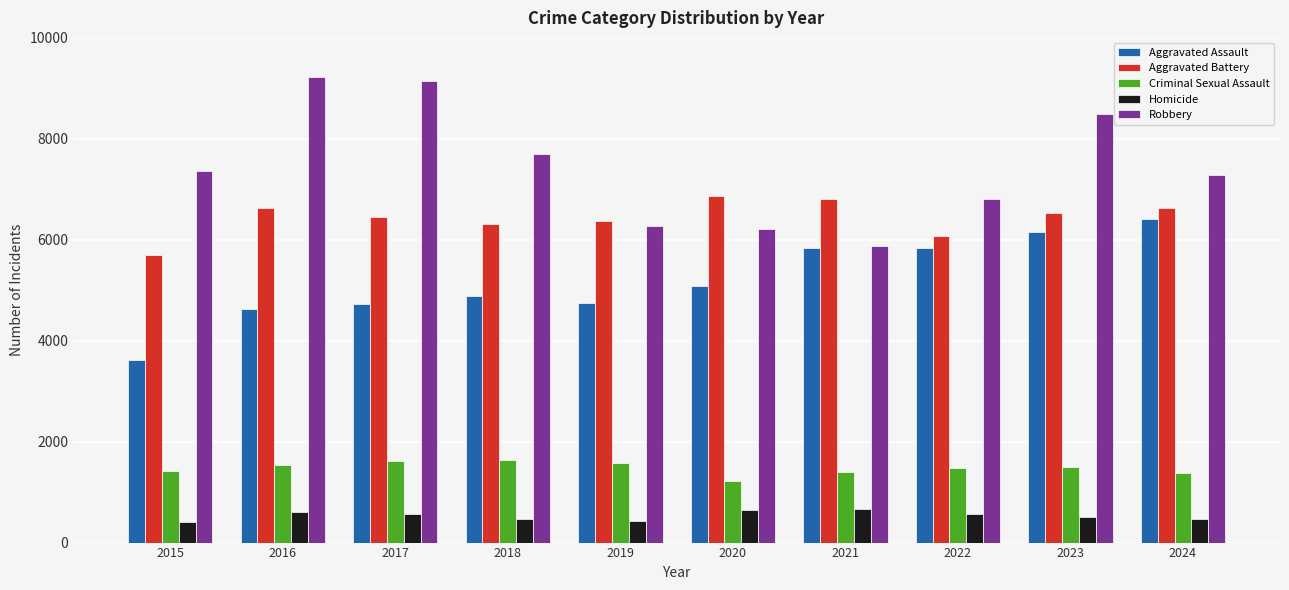

At 2015, list the series in order from largest to smallest.

Robbery, Aggravated Battery, Aggravated Assault, Criminal Sexual Assault, Homicide